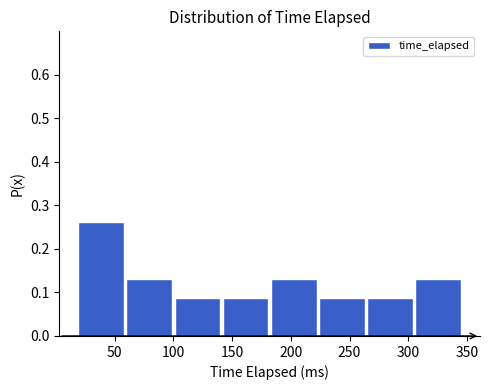

Reading left to right, list every bar in this chart as the range it spans on the x-axis followed by its height. Neither the bar edges nor the heights are printed on the chart, so give them approximately, as read against the axes.

20 to 60: 0.26
60 to 100: 0.13
100 to 140: 0.09
140 to 185: 0.09
185 to 225: 0.13
225 to 265: 0.09
265 to 305: 0.09
305 to 345: 0.13